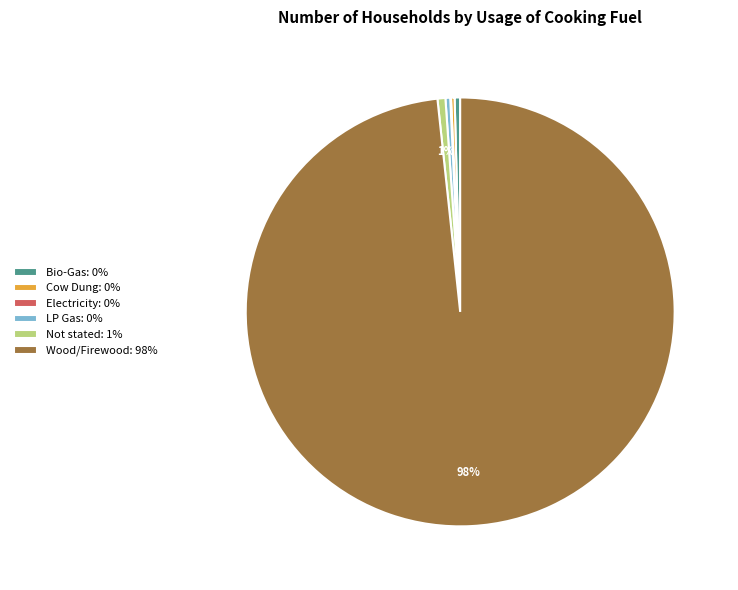

Which category has the biggest portion of the pie?

Wood/Firewood